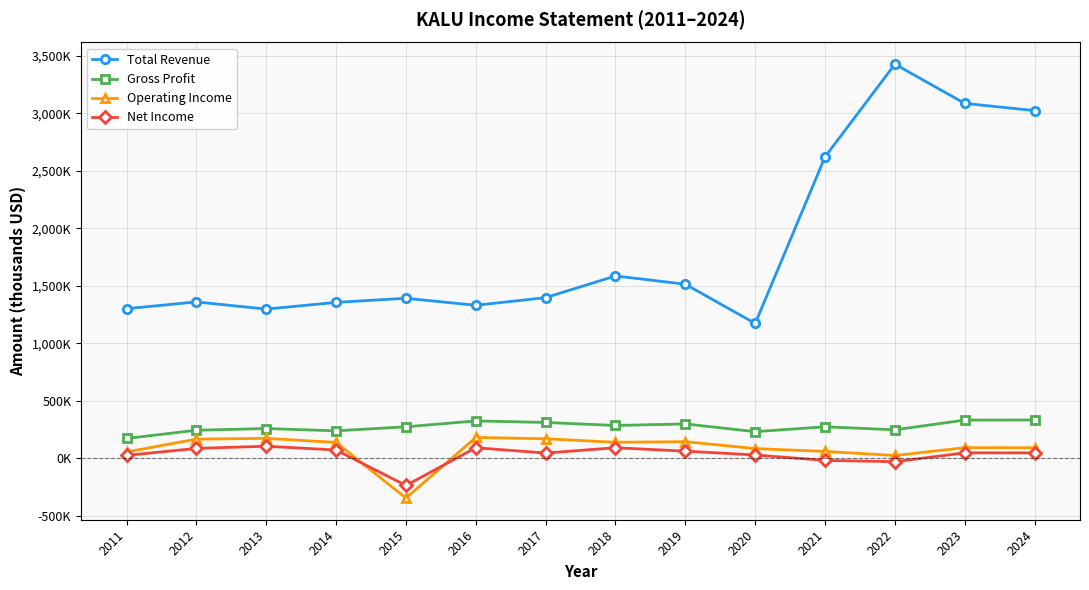

Rank the series at 2016 from highest to lowest value.

Total Revenue, Gross Profit, Operating Income, Net Income